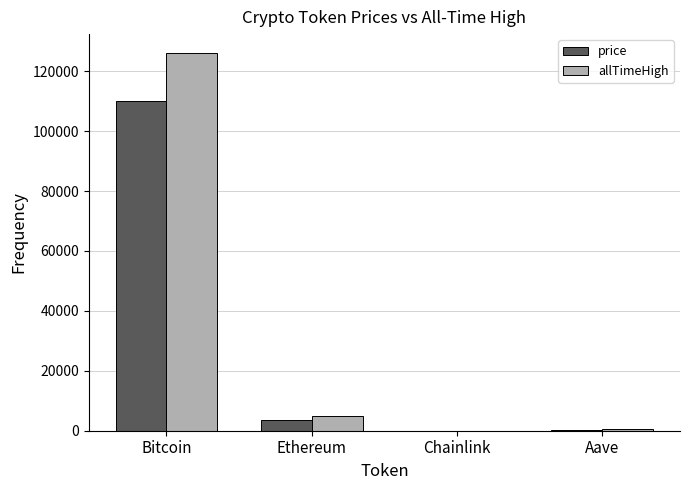

What are all the series names shown in the legend?

price, allTimeHigh